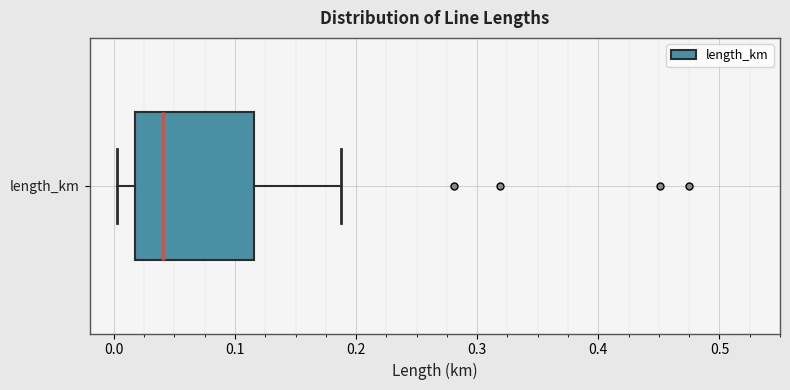

Transcribe this box plot: give where the median line is, the range the box spans, and where the two whiskers end, as read against the x-axis. The values are not printed on the chart, so give them approximately, as read against the axis.

median 0.04, box 0.02 to 0.12, whiskers 0.00 to 0.19